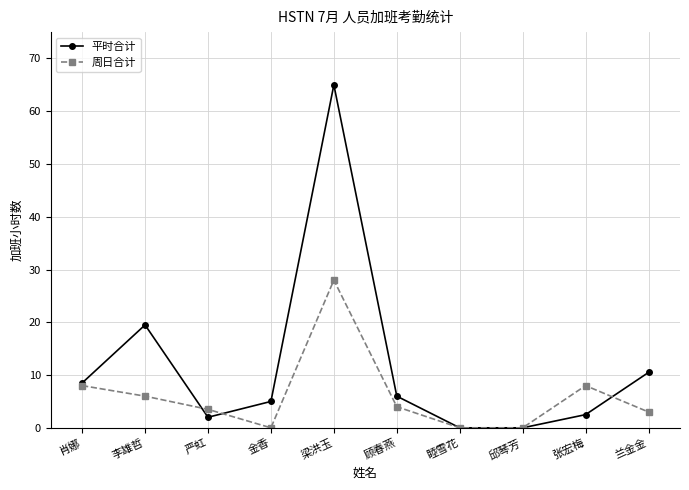

What is the difference between the maximum and minimum values in the 周日合计 series?

28.0